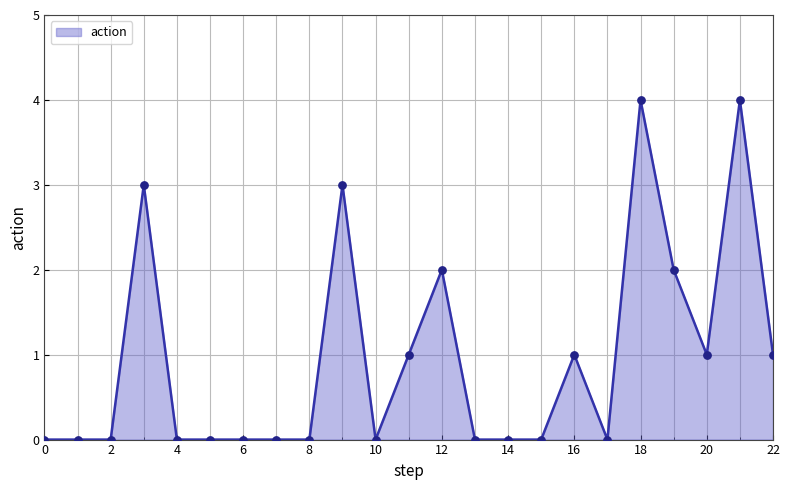

What is the greatest value displayed?

4